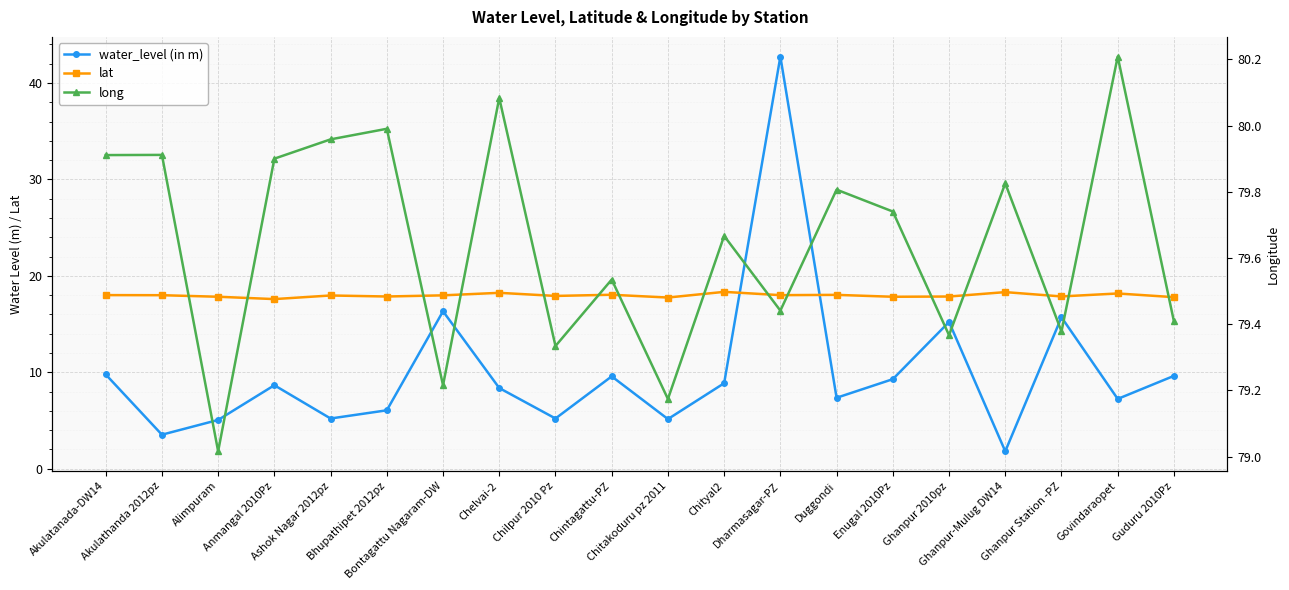

Reading left to right, extract all data points from this chart.

water_level (in m): 9.8	3.5	5.0	8.7	5.2	6.0	16.3	8.4	5.2	9.6	5.1	8.9	42.7	7.3	9.3	15.2	1.8	15.7	7.2	9.6
lat: 18.0	18.0	17.8	17.6	18.0	17.9	18.0	18.2	17.9	18.0	17.7	18.3	18.0	18.0	17.8	17.9	18.3	17.9	18.2	17.8
long: 79.9	79.9	79.0	79.9	80.0	80.0	79.2	80.1	79.3	79.5	79.2	79.7	79.4	79.8	79.7	79.4	79.8	79.4	80.2	79.4